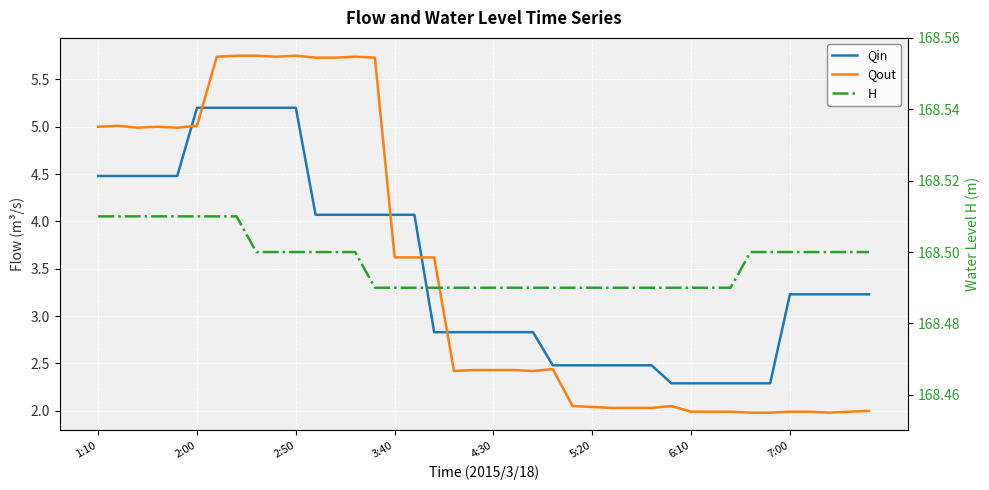

True or false: H and Qin intersect in this chart.

False